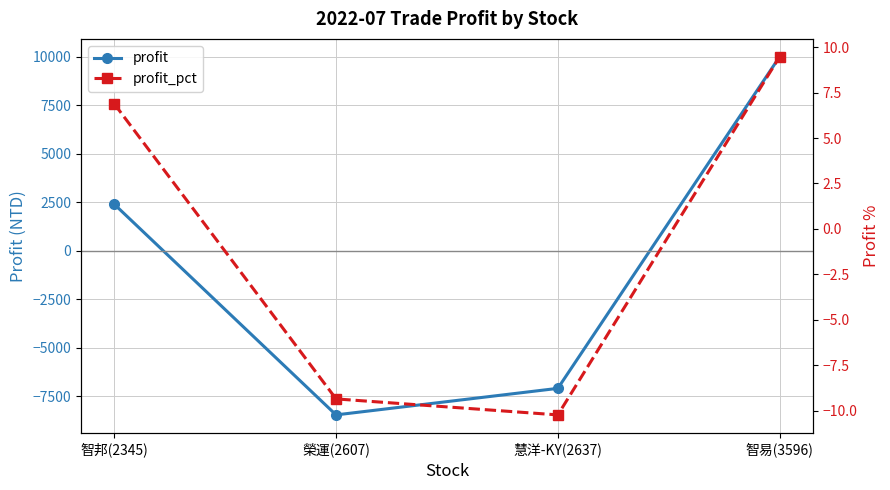

Reading left to right, extract all data points from this chart.

profit: 2389.5	-8463.0	-7096.0	9987.0
profit_pct: 6.9	-9.4	-10.2	9.5